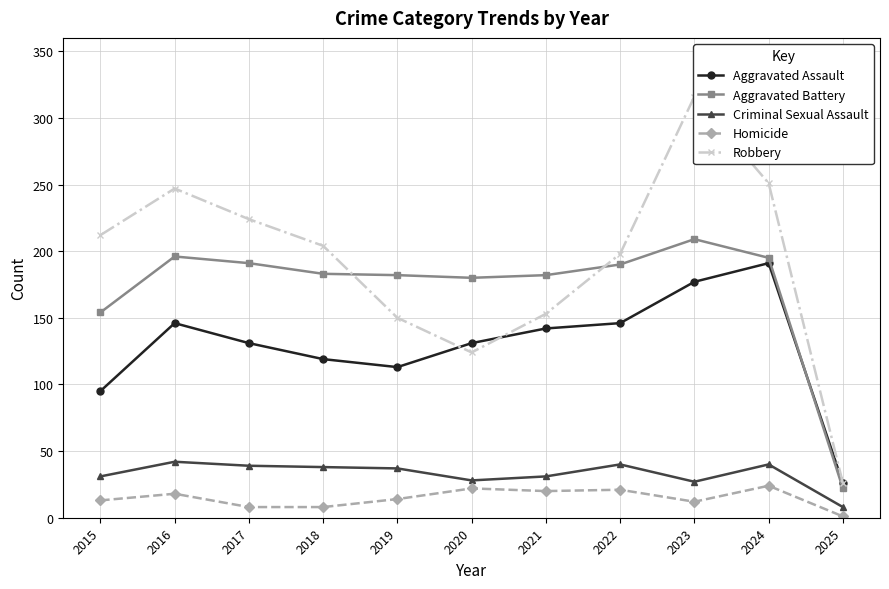

At which category does the chart reach its minimum across all series?

2025